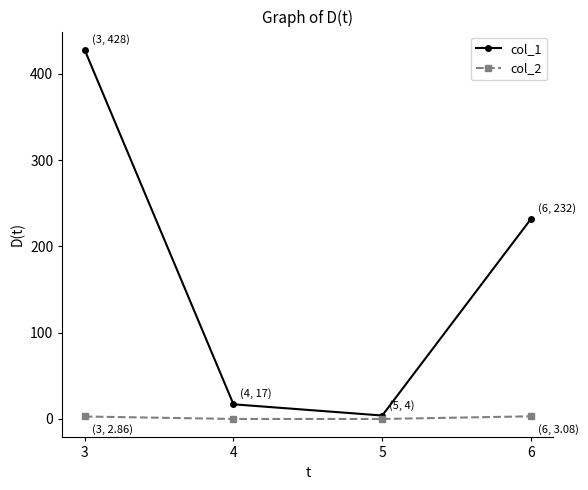

Which category has the highest value across all series?

3